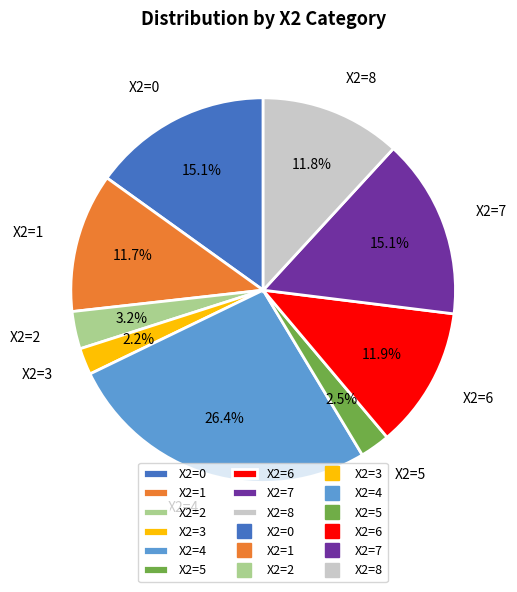

Is the sum of X2=3 and X2=6 greater than half?

No